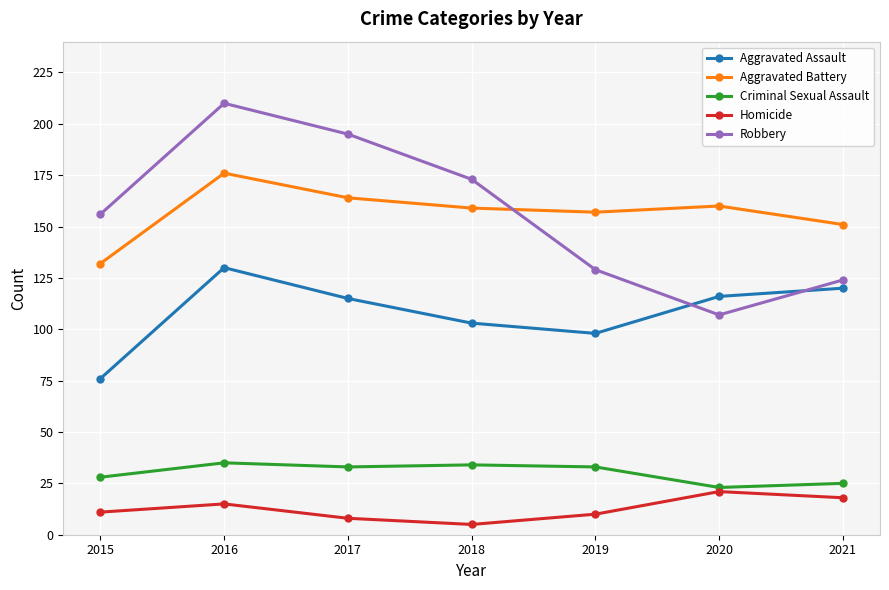

Is the value of Aggravated Battery at 2021 greater than the value of Criminal Sexual Assault at 2016?

Yes